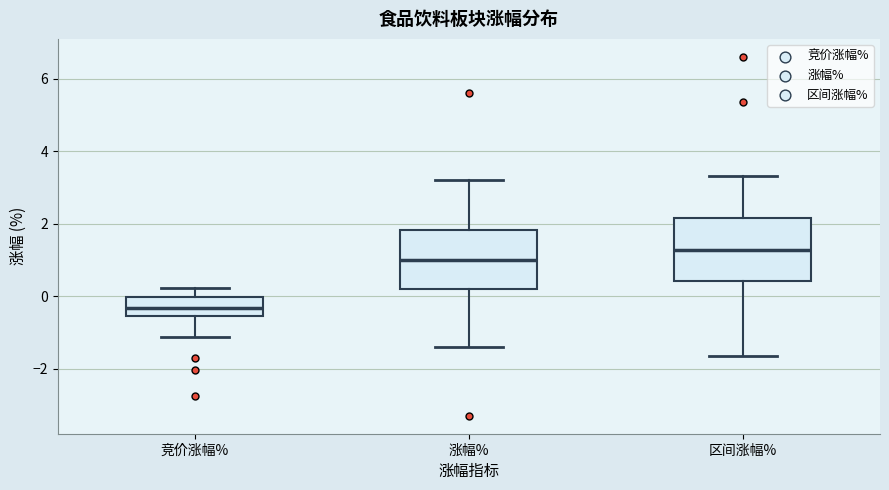

Which box has the lowest median line?

竞价涨幅%